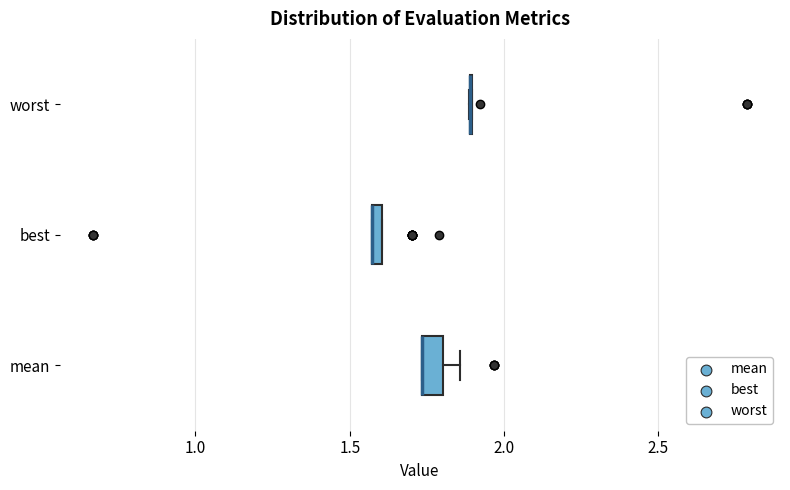

Where is the left edge of the box for best on the x-axis? The values are not printed on the chart, so give them approximately, as read against the axis.

1.55